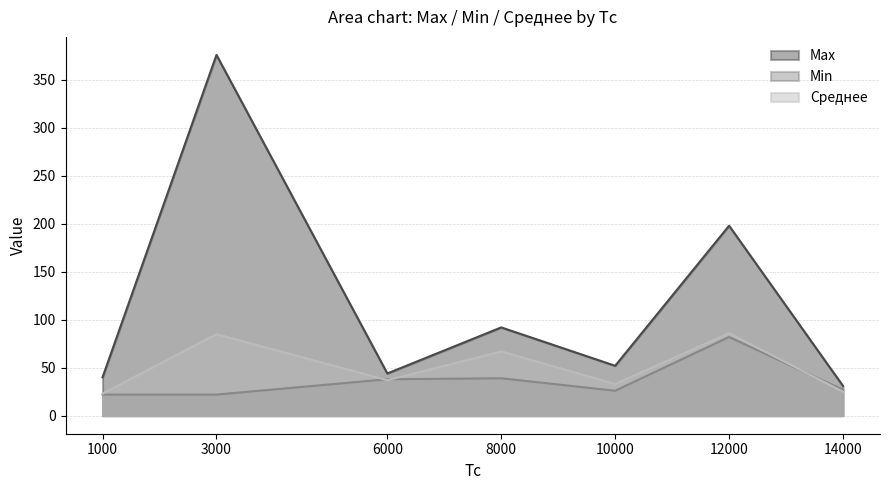

What is the difference between the Min values at 14000 and 6000?

11